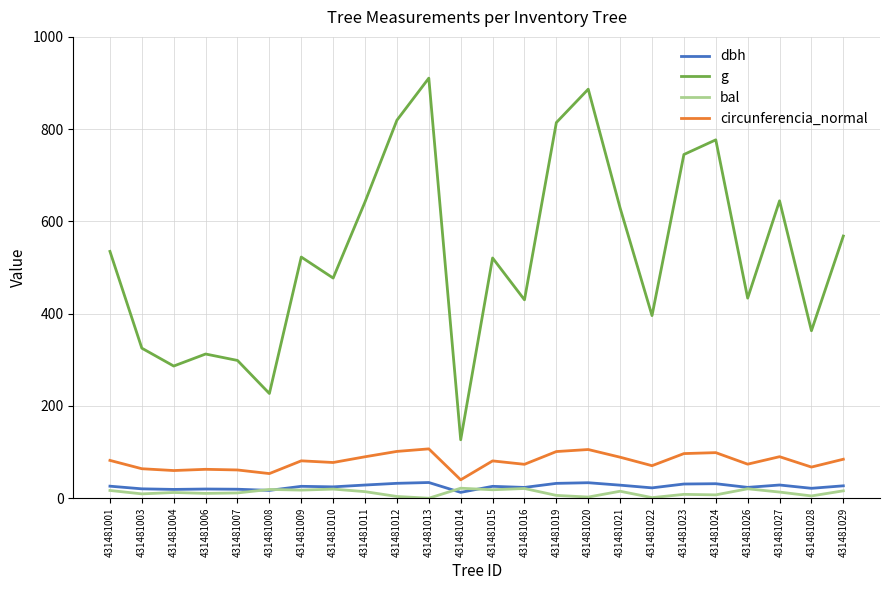

True or false: circunferencia_normal and g intersect in this chart.

False